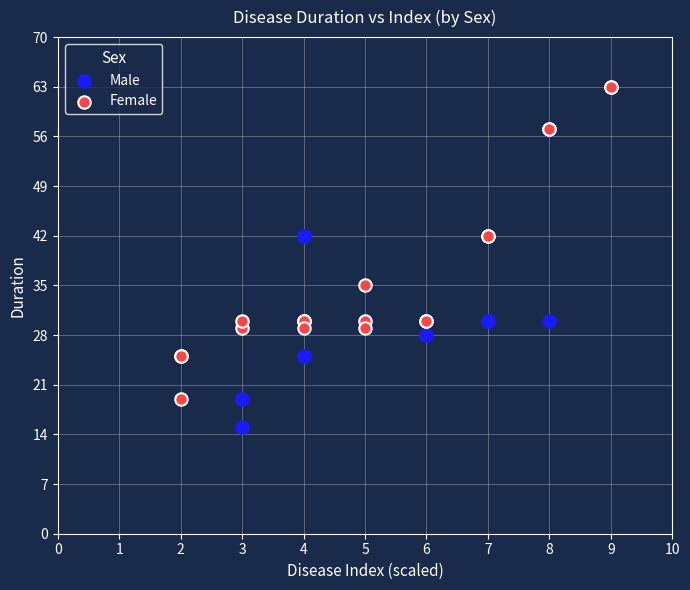

Which series contains the lowest Y value?

Male